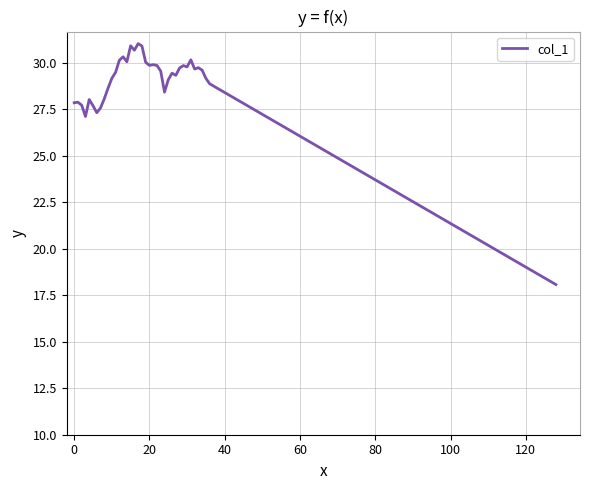

What is the difference between the maximum and minimum values?

13.0